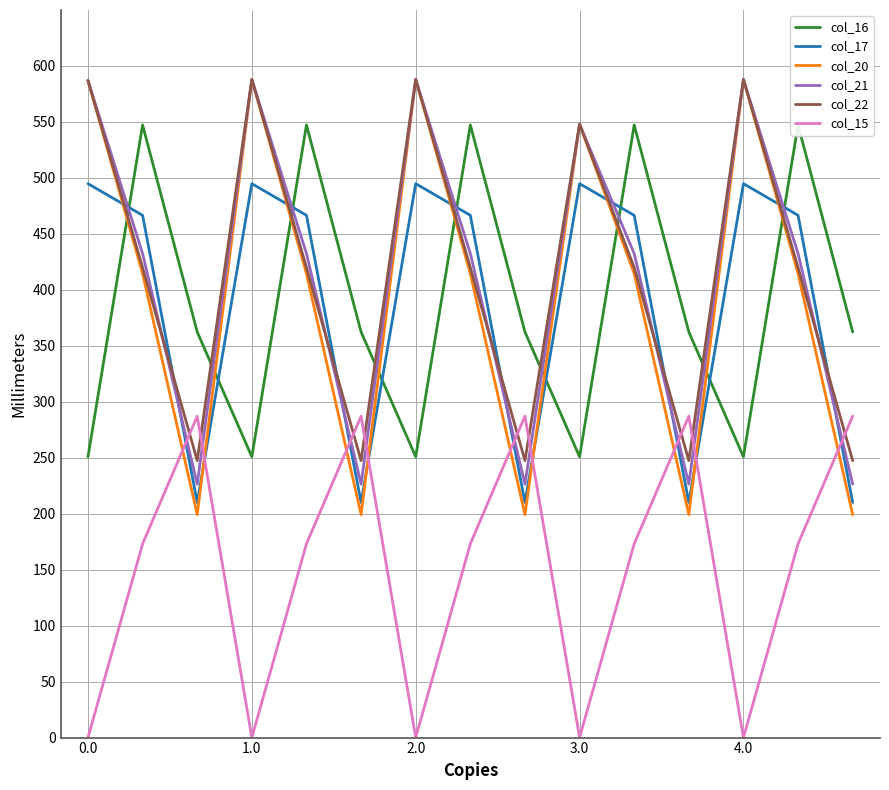

What is the sum of the col_20 values at 9 and 7?

962.5